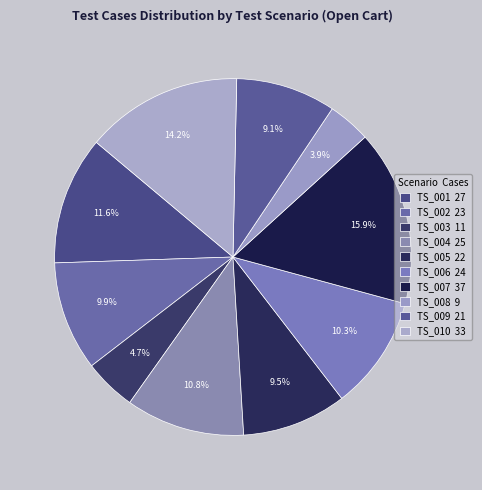

How many slices are in this pie chart?

10